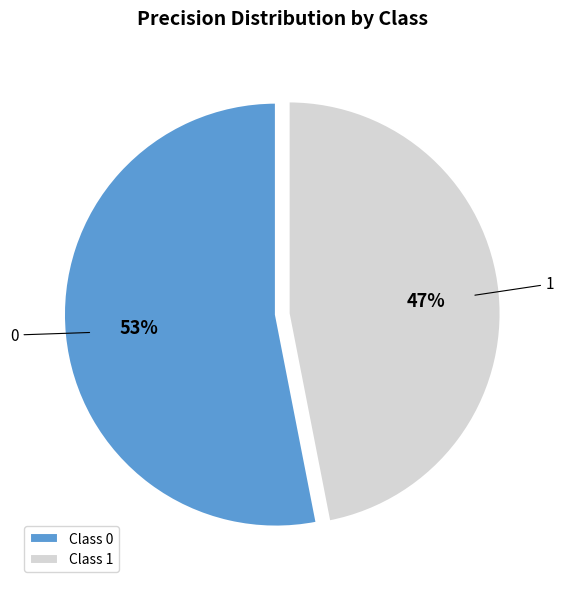

To the nearest percent, what portion does 1 represent?

47%